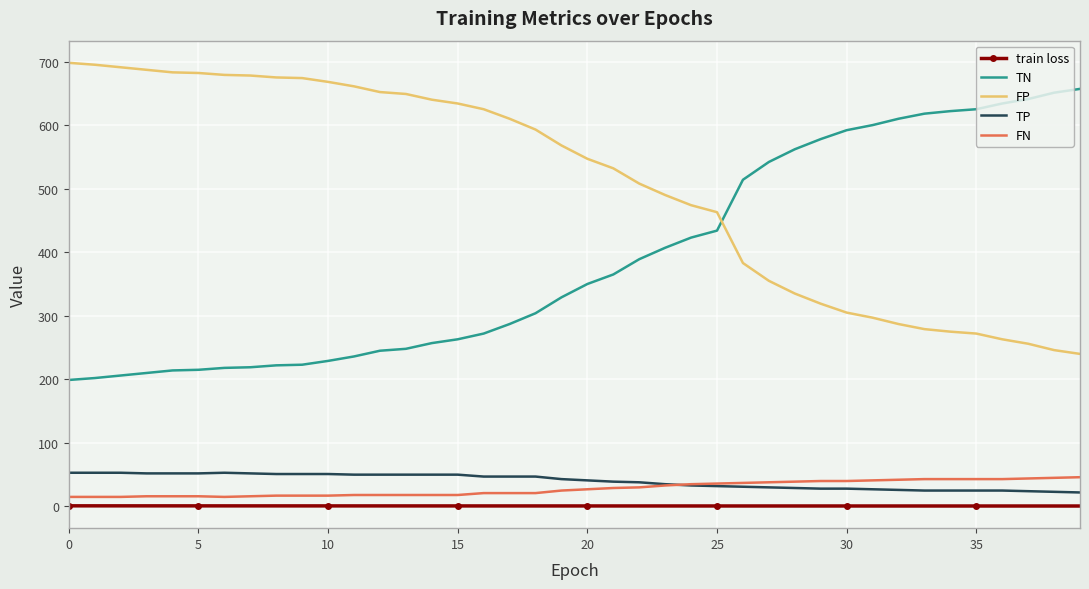

What are all the series names shown in the legend?

train loss, TN, FP, TP, FN